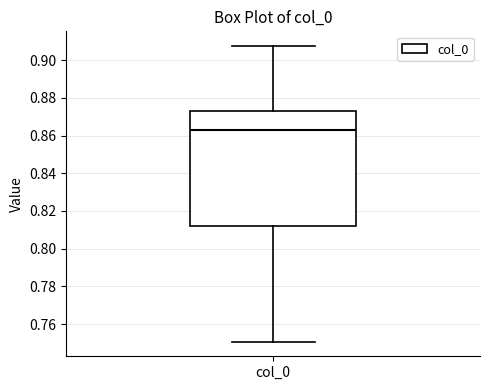

Where does the median line of the box for col_0 sit on the y-axis? The values are not printed on the chart, so give them approximately, as read against the axis.

0.862